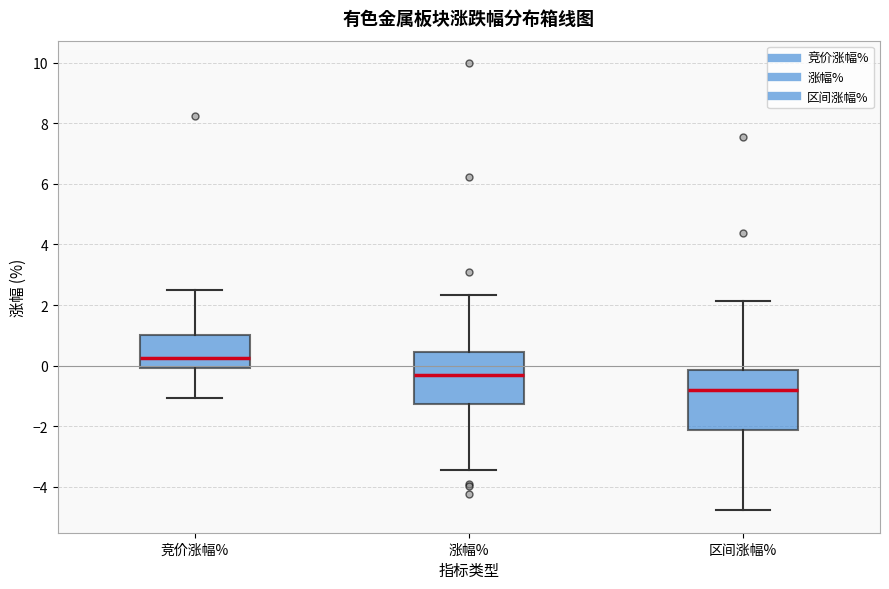

Reading left to right, transcribe this box plot: for each box, give where its median line is, the range the box spans, and where its two whiskers end, as read against the y-axis. The values are not printed on the chart, so give them approximately, as read against the axis.

竞价涨幅%: median 0.2, box 0.0 to 1.0, whiskers -1.0 to 2.6
涨幅%: median -0.2, box -1.2 to 0.4, whiskers -3.4 to 2.4
区间涨幅%: median -0.8, box -2.2 to -0.2, whiskers -4.8 to 2.2